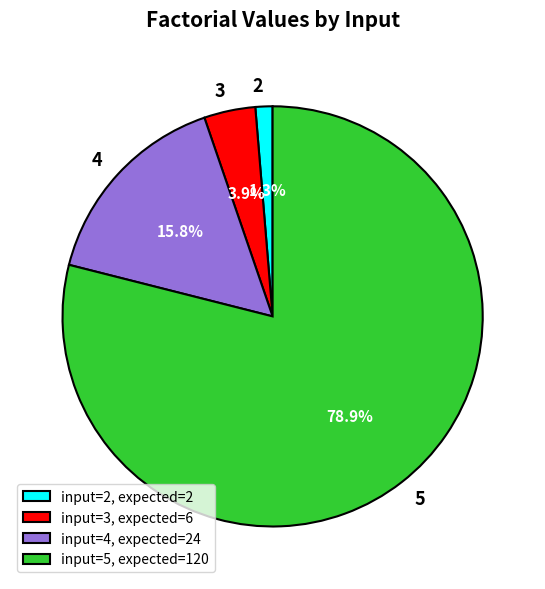

Rank the categories by value from highest to lowest.

input=5, expected=120, input=4, expected=24, input=3, expected=6, input=2, expected=2